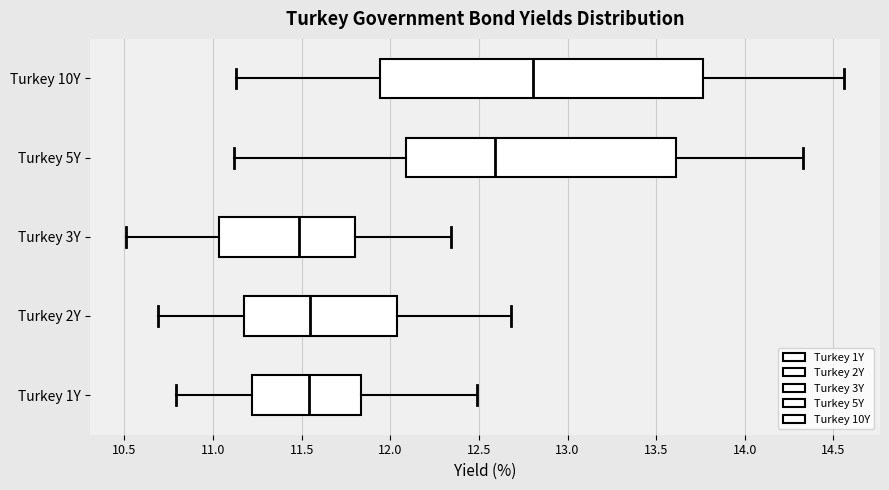

Where does the median line of the box for Turkey 3Y sit on the x-axis? The values are not printed on the chart, so give them approximately, as read against the axis.

11.50